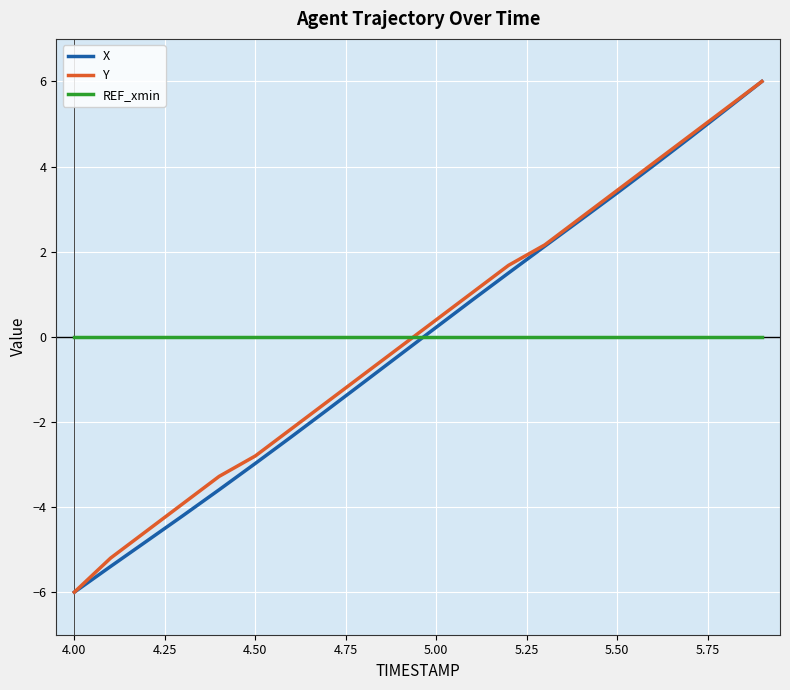

True or false: X has more than 2 interior local peaks.

False